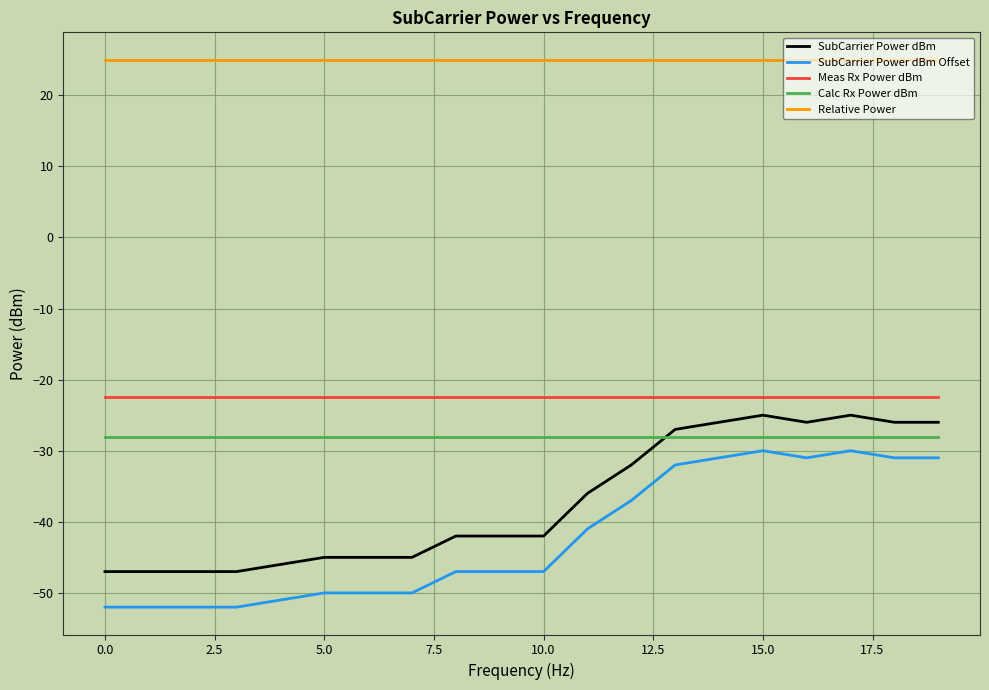

What is the lowest value of the SubCarrier Power dBm Offset series?

-52.0